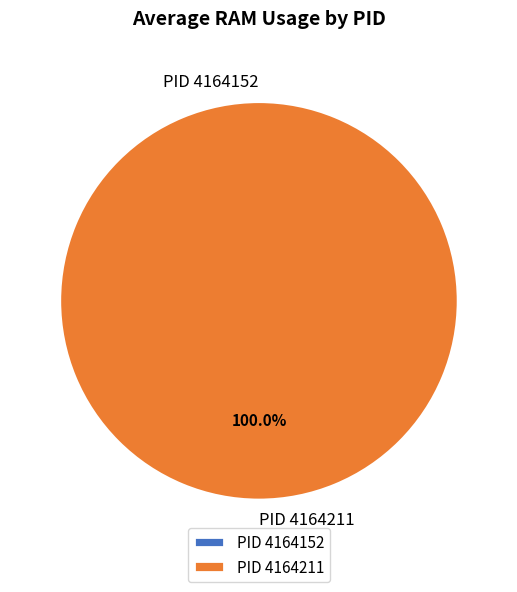

Which category has the biggest portion of the pie?

4164211